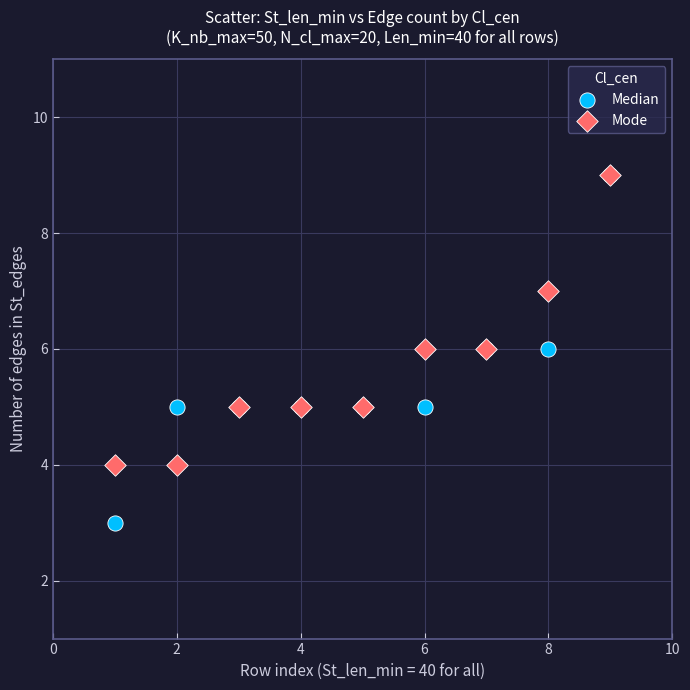

What are all the series names shown in the legend?

Median, Mode